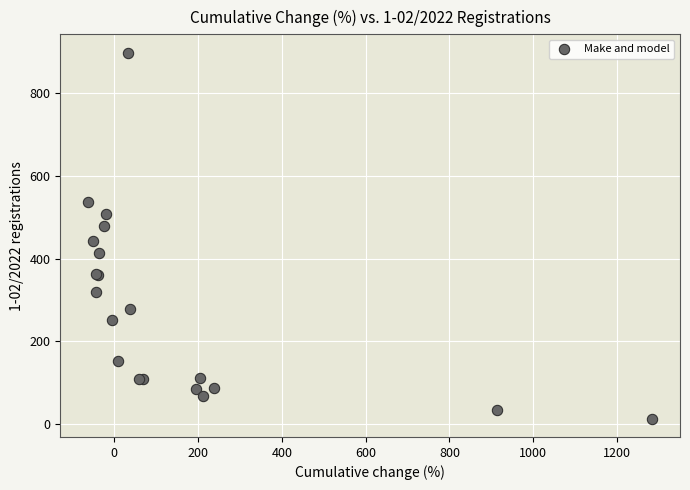

What Y value in the scatter plot is closest to 455?

443